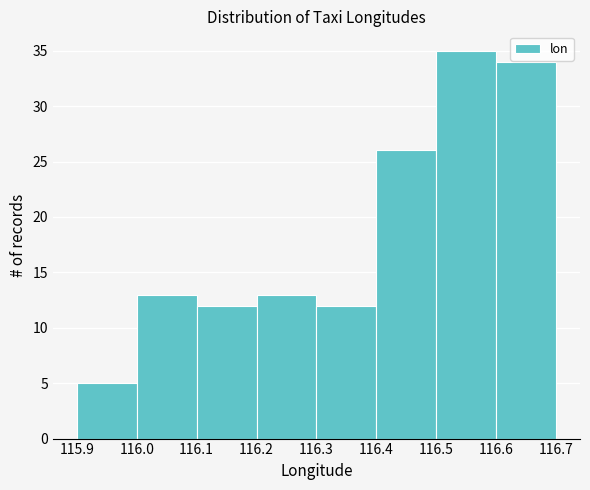

Reading left to right, transcribe this chart: for each bar, give the range it covers on the x-axis and its height. The values are not printed on the chart, so give them approximately, as read against the axis.

115.9 to 116.0: 5
116.0 to 116.1: 13
116.1 to 116.2: 12
116.2 to 116.3: 13
116.3 to 116.4: 12
116.4 to 116.5: 26
116.5 to 116.6: 35
116.6 to 116.7: 34